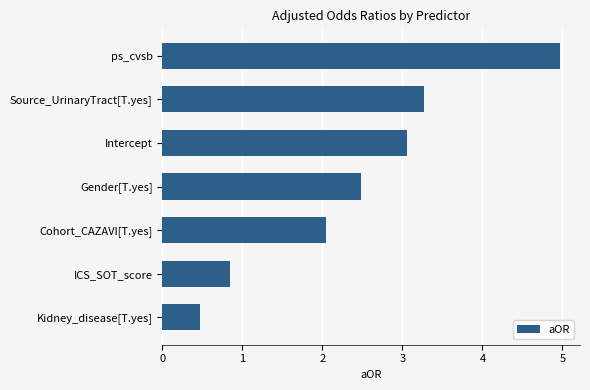

True or false: the data shows 2.8 at Cohort_CAZAVI[T.yes].

False